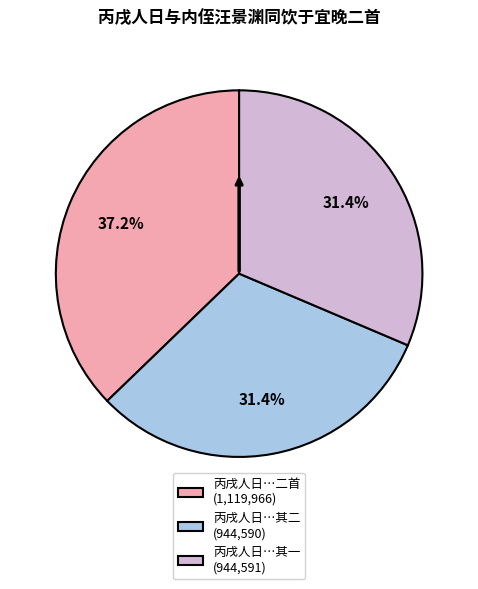

What is the ratio of the value at 丙戌人日…二首 (1,119,966) to the value at 丙戌人日…其二 (944,590)?

1.2